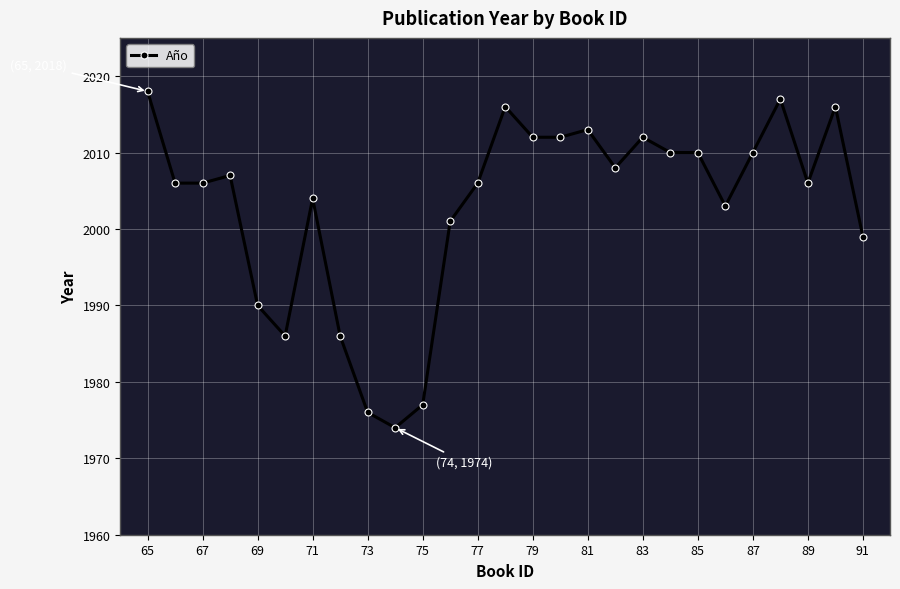

What is the sum of all values?

54081